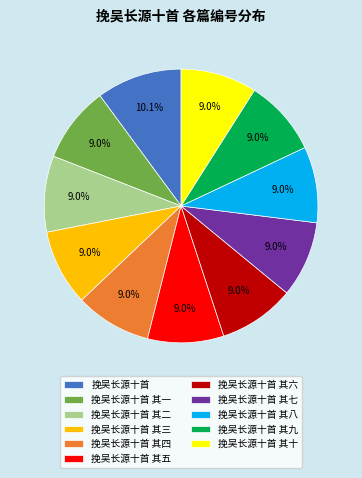

Which slice is the largest?

挽吴长源十首